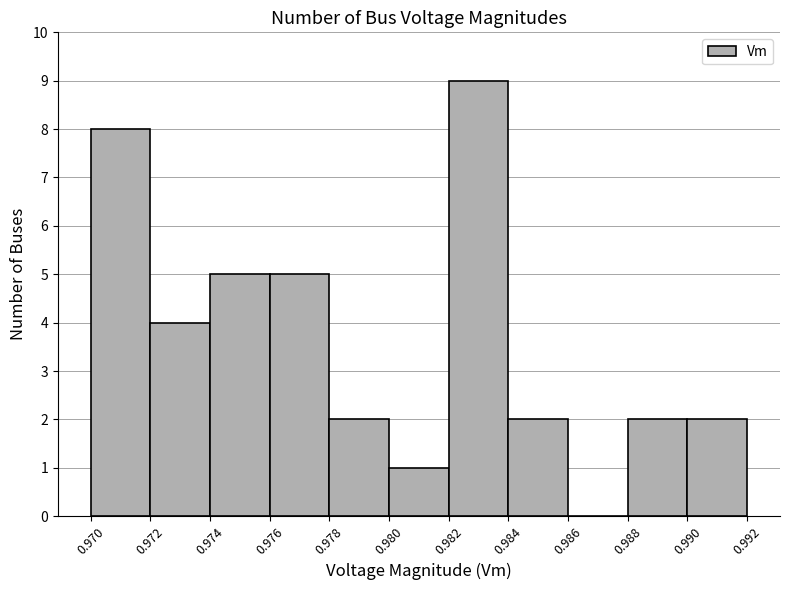

Over which range of the x-axis is the bar tallest?

0.982 to 0.984